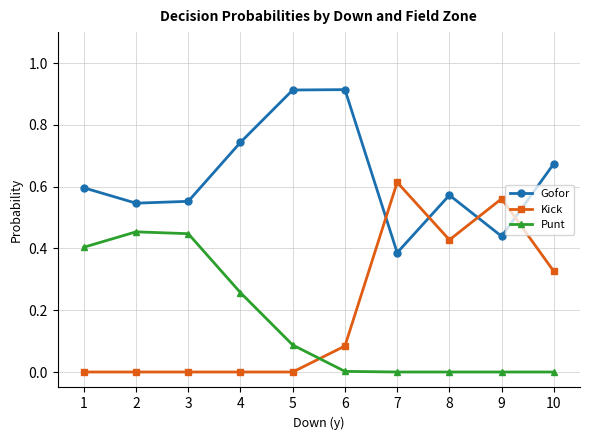

True or false: Gofor and Punt intersect in this chart.

False